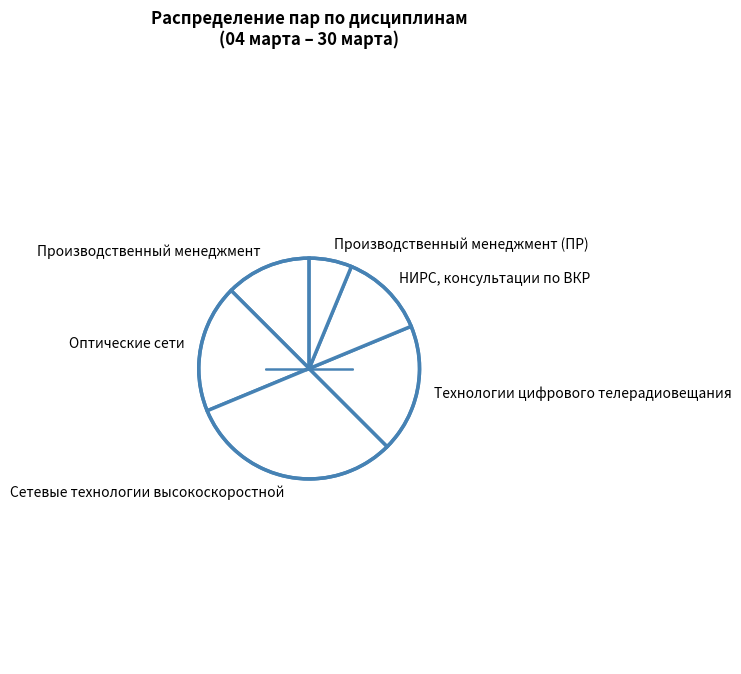

How many slices are in this pie chart?

6